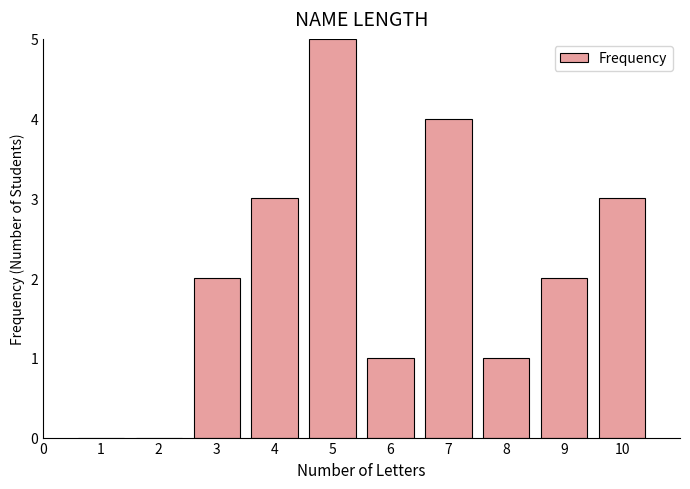

Reading right to left, list all the values displayed in this chart.

10=3	9=2	8=1	7=4	6=1	5=5	4=3	3=2	2=0	1=0